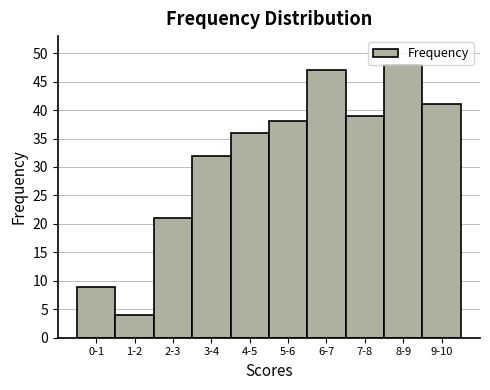

What is the approximate value at 3-4, to the nearest 10?

30